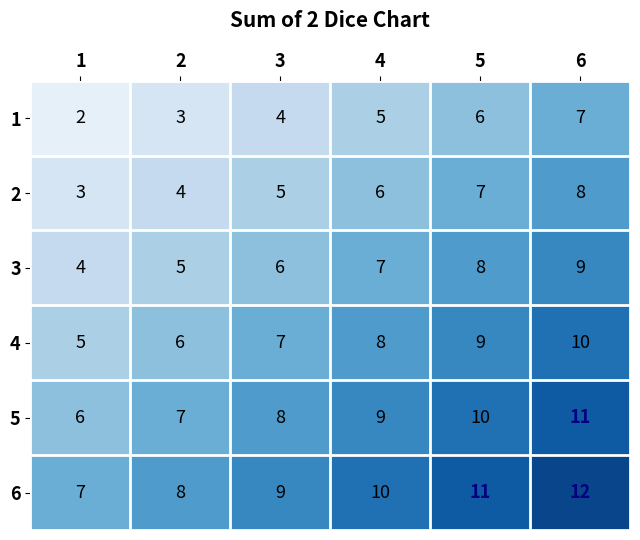

Count the 1 values in the range 3 to 6.

4